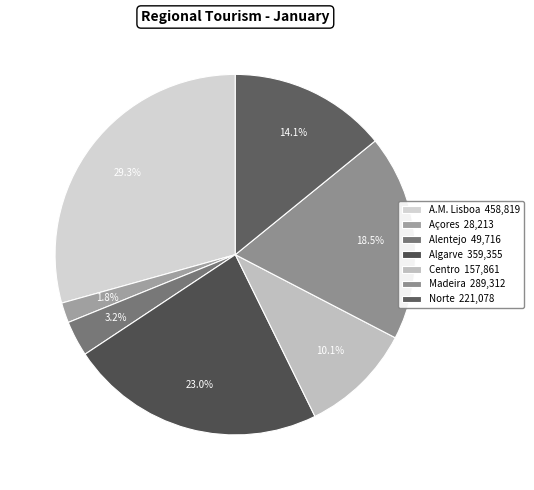

Combined, what portion of the pie is Norte and A.M. Lisboa?

43.5%